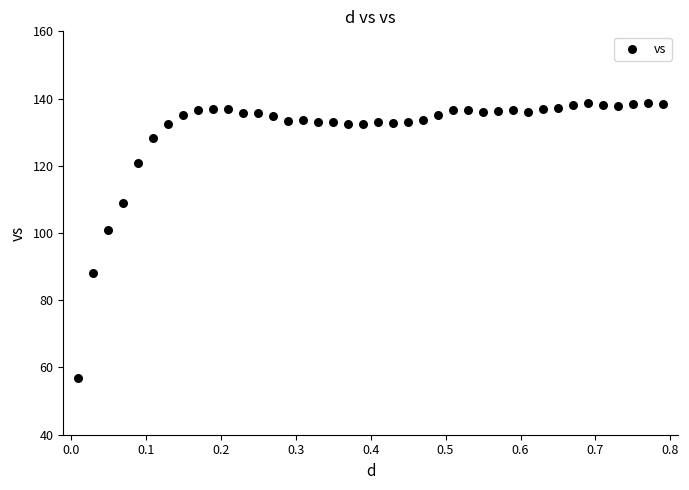

What Y value in the scatter plot is closest to 97?

100.9